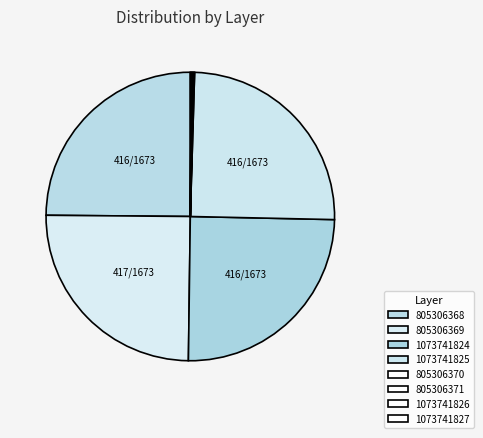

Does any single category account for the majority?

No